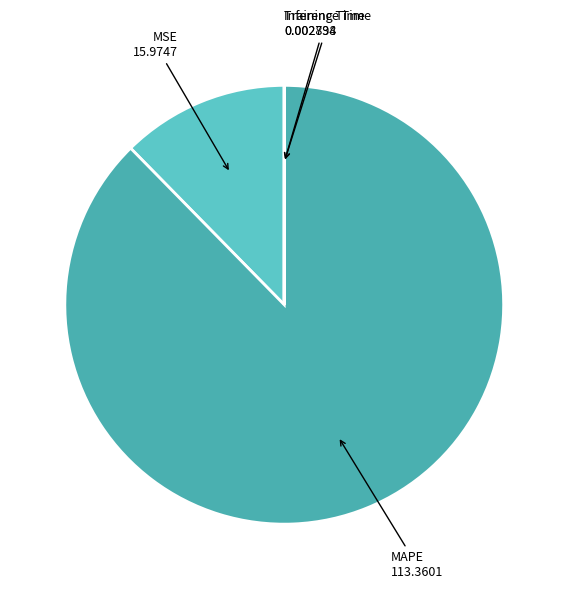

Between MAPE and MSE, which is larger?

MAPE